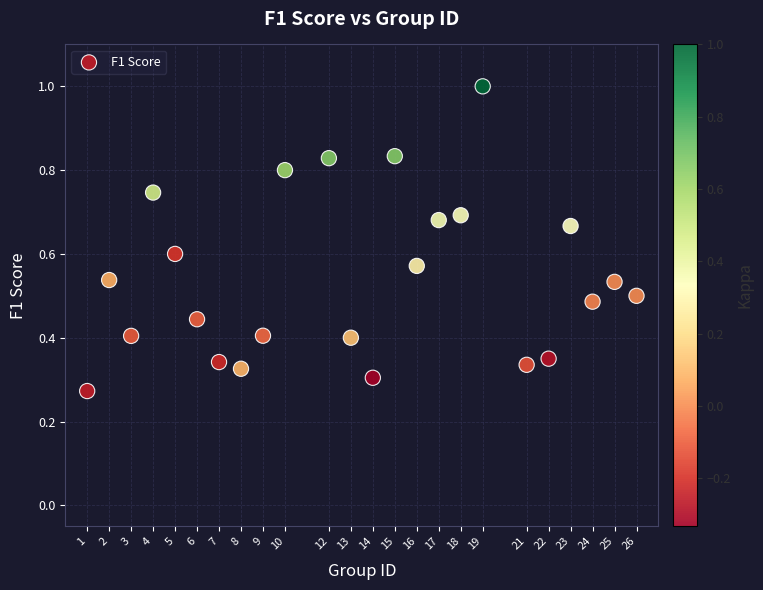

What is the range of X values (max minus min)?

25.0